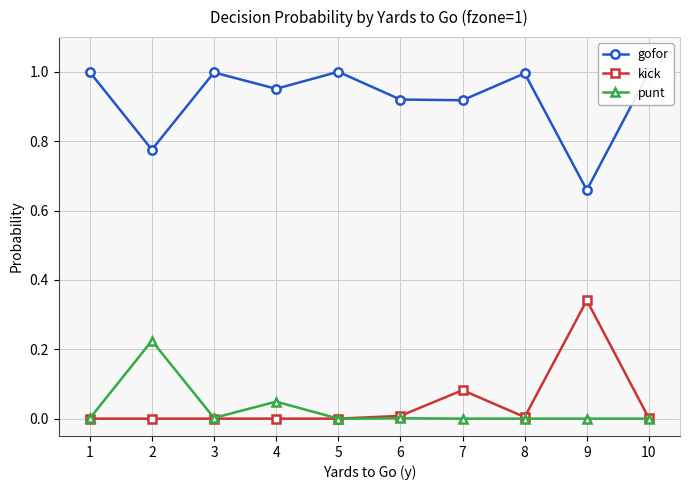

The value of kick at 5 is 0.2. True or false?

False